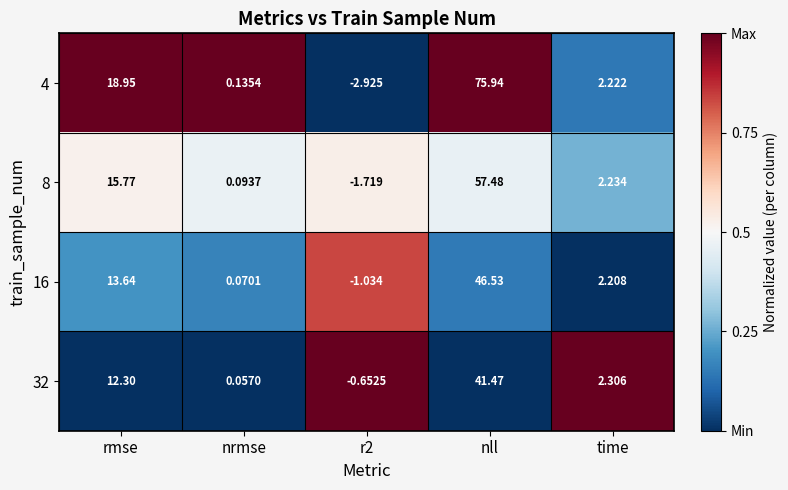

How many data points does each series have?

5